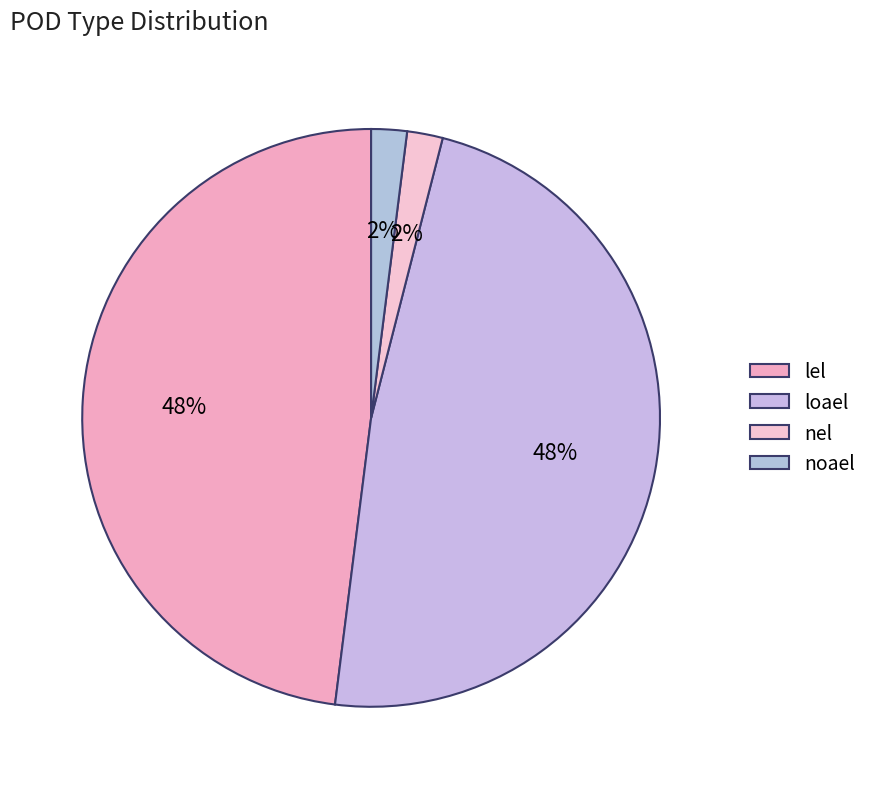

Is there any slice that represents more than half of the pie?

No